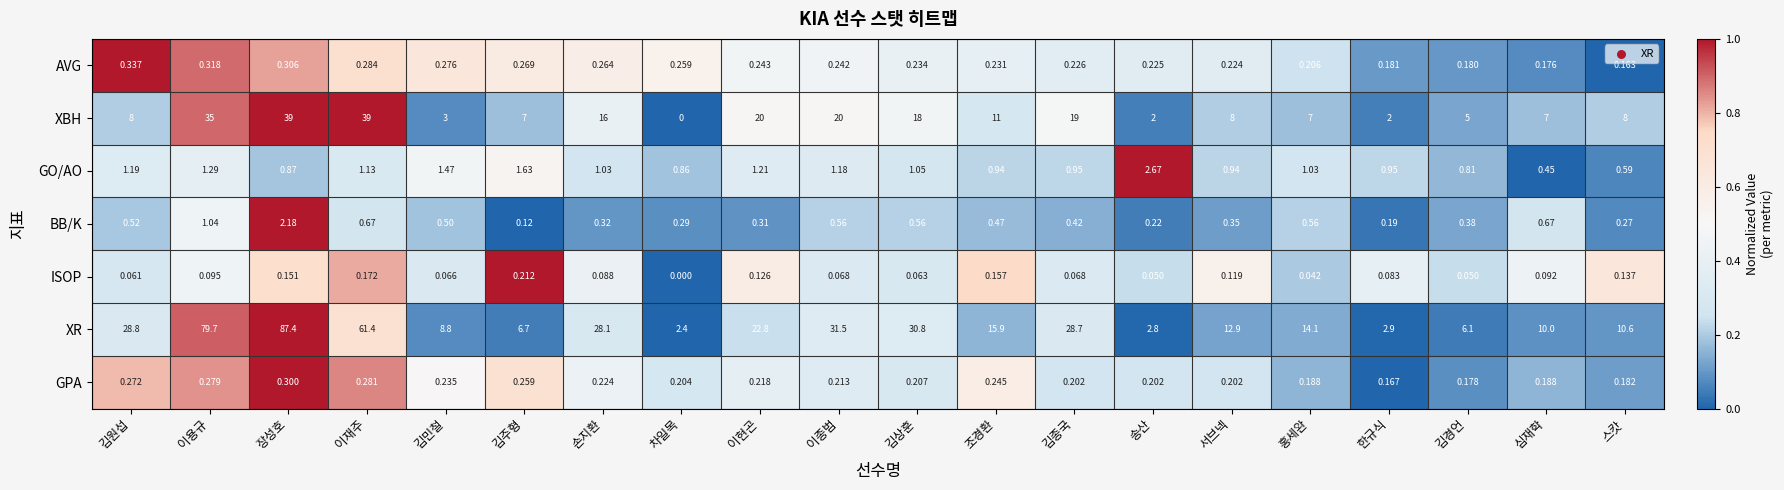

Which series has the largest total across all categories?

XR